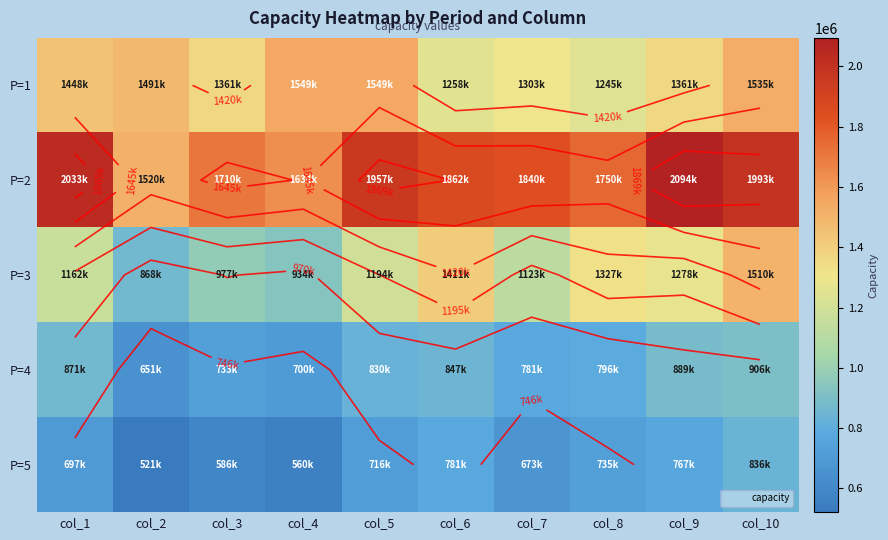

Which has a higher value, col_7 or col_2?

col_2